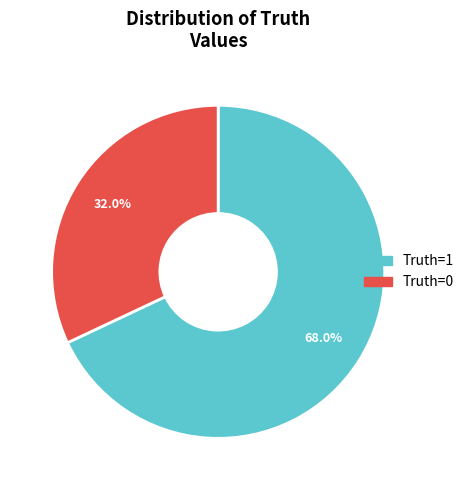

What percentage do Truth=1 and Truth=0 together represent?

100.0%